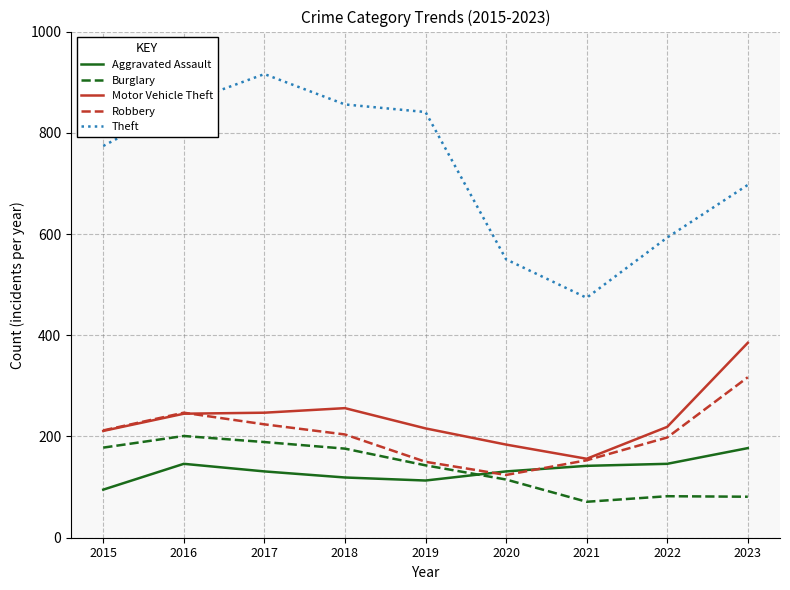

Does the chart have visible grid lines?

Yes